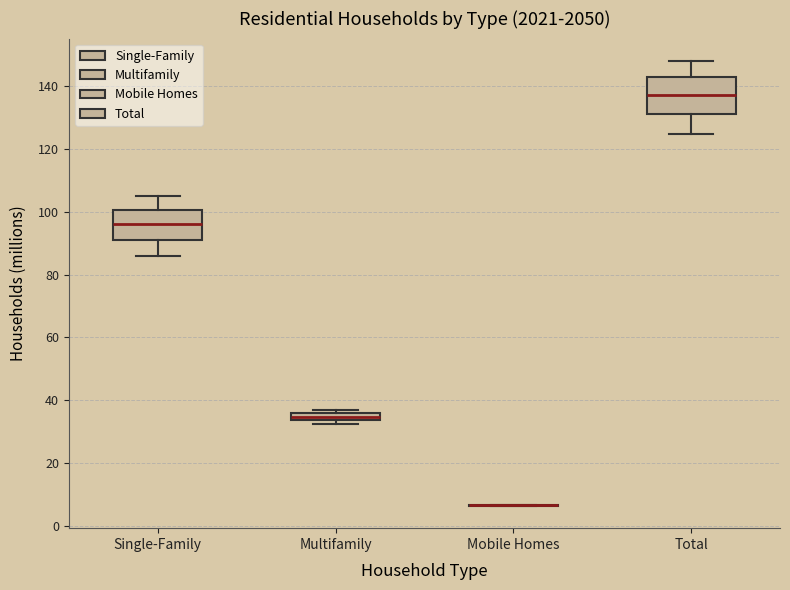

Where does the upper whisker of the box for Total end on the y-axis? The values are not printed on the chart, so give them approximately, as read against the axis.

148